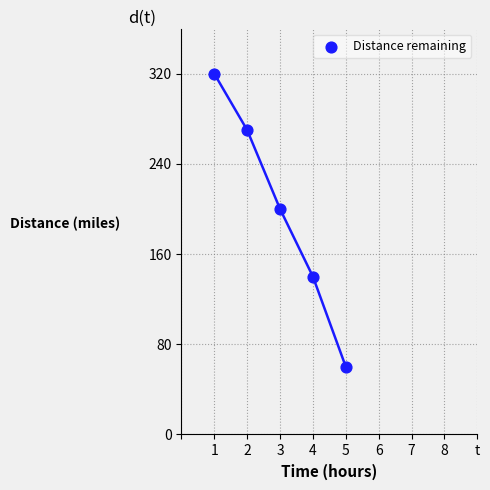

What Y value in the scatter plot is closest to 190?

200